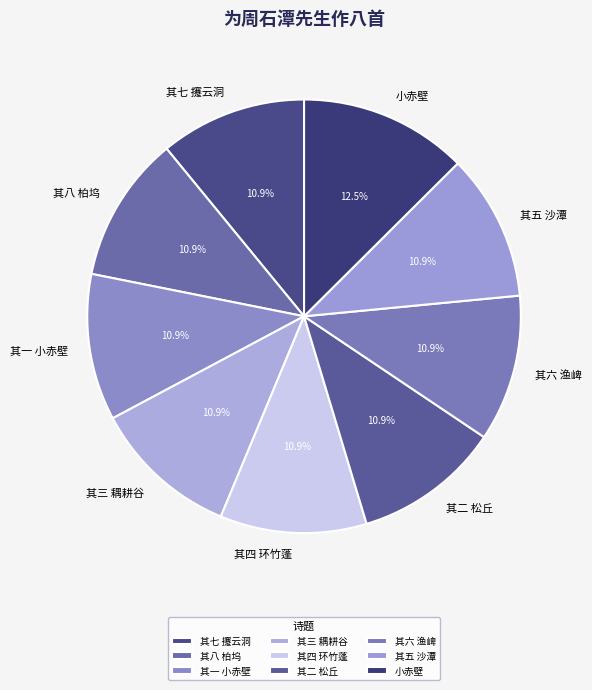

What is the total percentage of 其一 小赤壁 and 其七 攓云洞?

21.9%